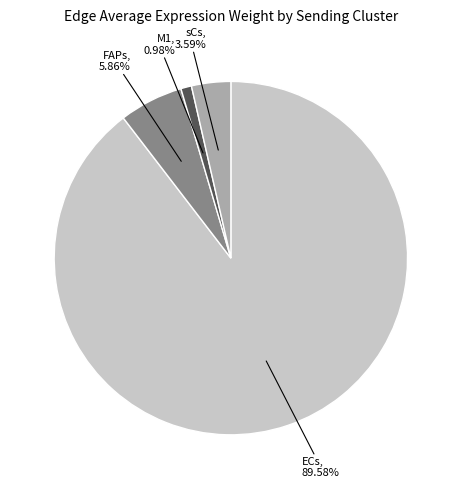

Count the number of slices in the pie.

4